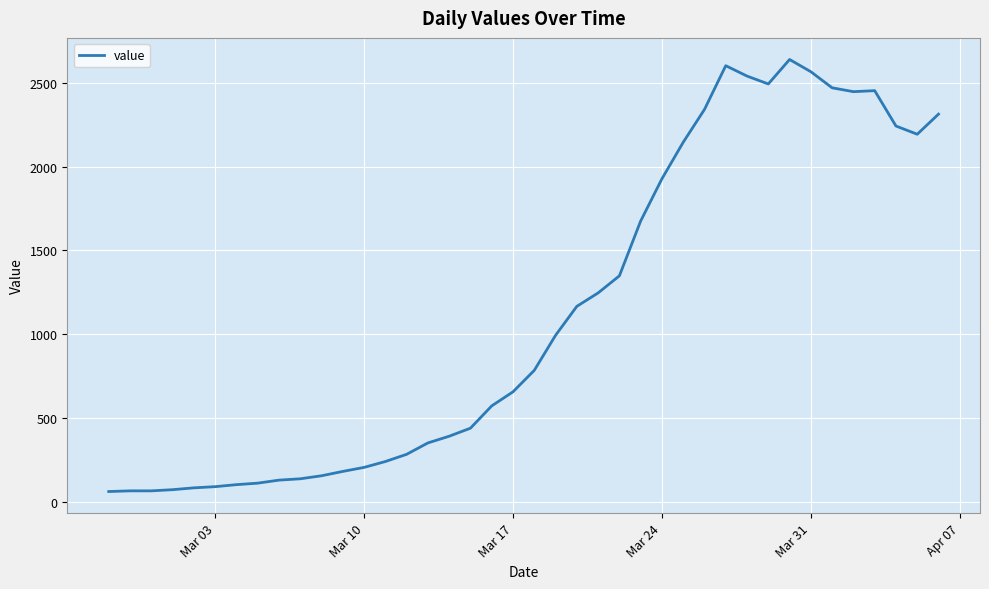

What is the smallest value displayed?

61